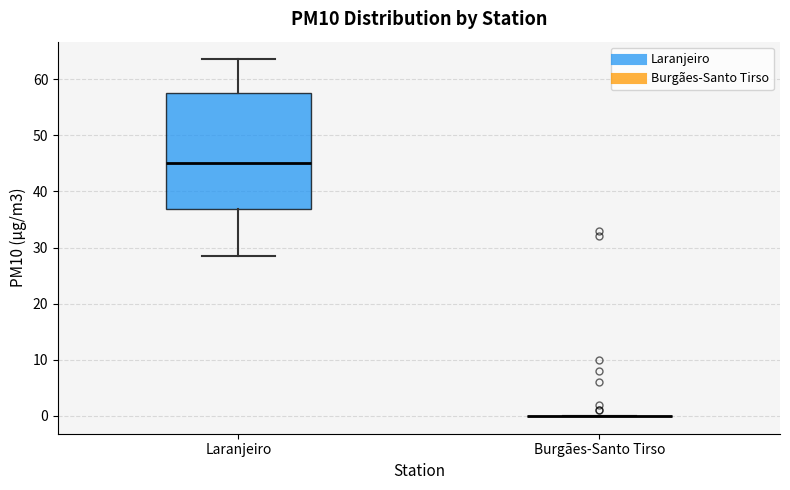

Comparing the boxes themselves (not the whiskers), which one is the tallest?

Laranjeiro